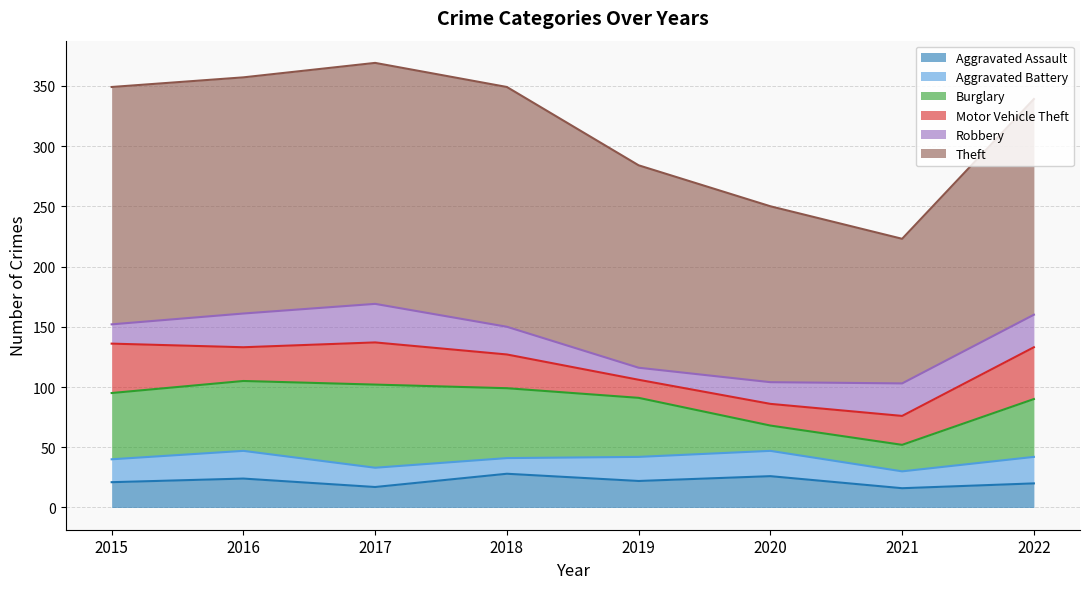

Which series changed the most between 2017 and 2020?

Theft